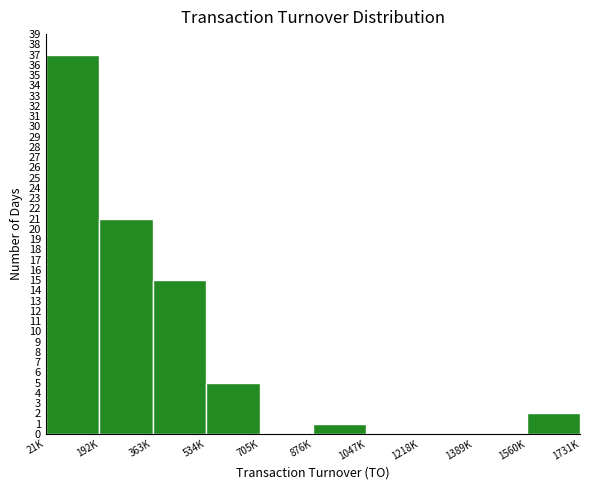

Reading right to left, extract all data points from this chart.

1560K=2	1389K=0	1218K=0	1047K=0	876K=1	705K=0	534K=5	363K=15	192K=21	21K=37